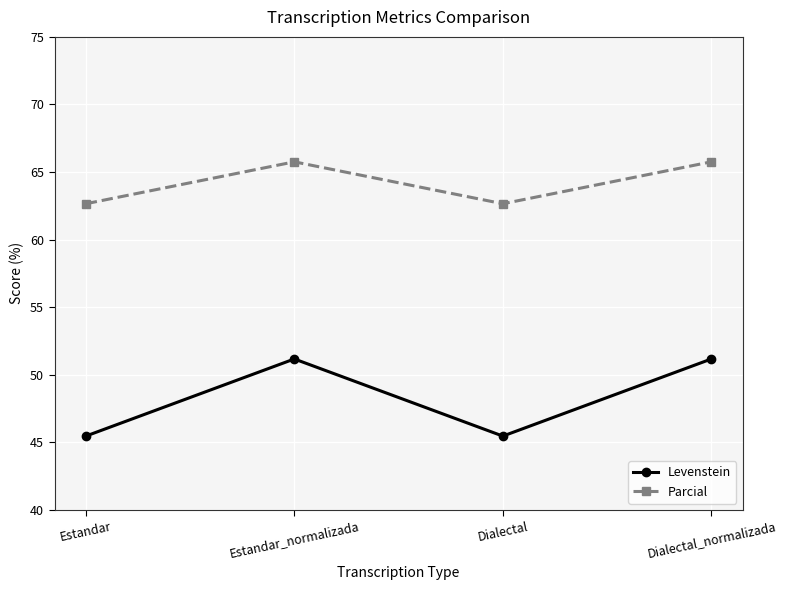

Reading left to right, extract all data points from this chart.

Levenstein: 45.5	51.2	45.5	51.2
Parcial: 62.7	65.8	62.7	65.8